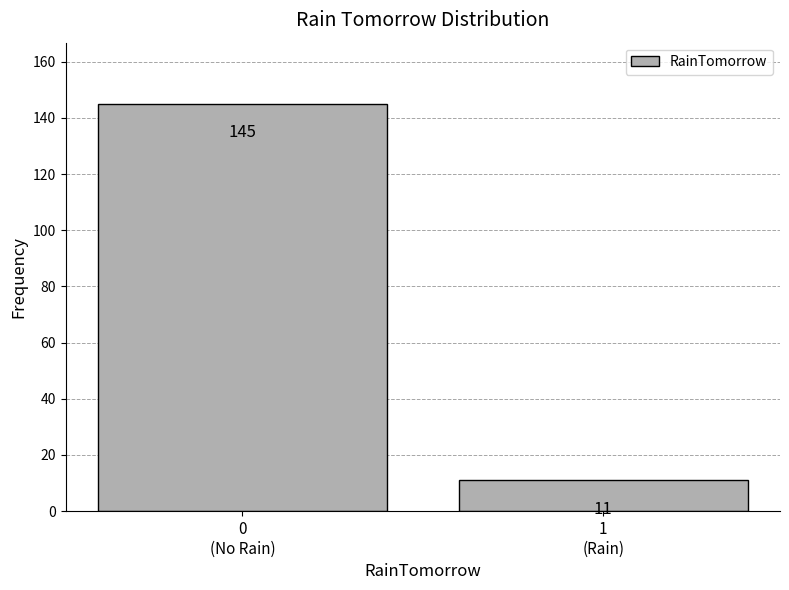

Reading left to right, extract all data points from this chart.

145	11